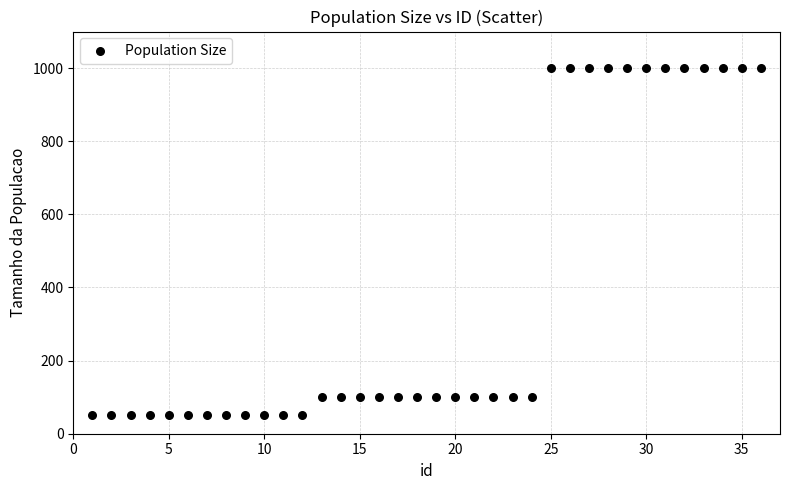

What is the range of Y values (max minus min)?

950